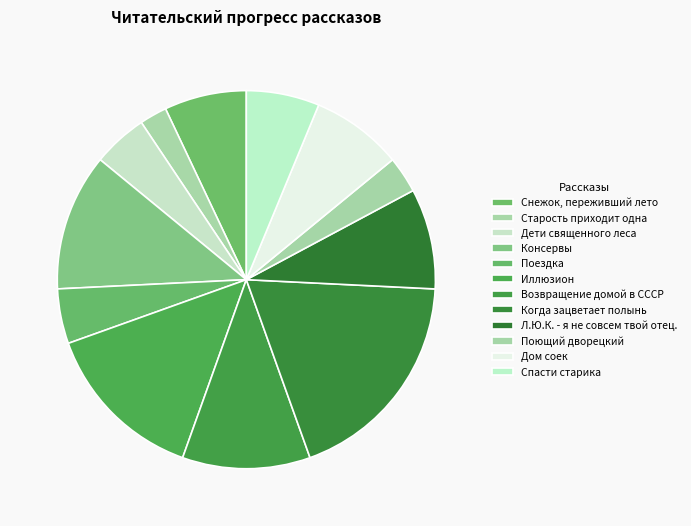

Count the number of slices in the pie.

12